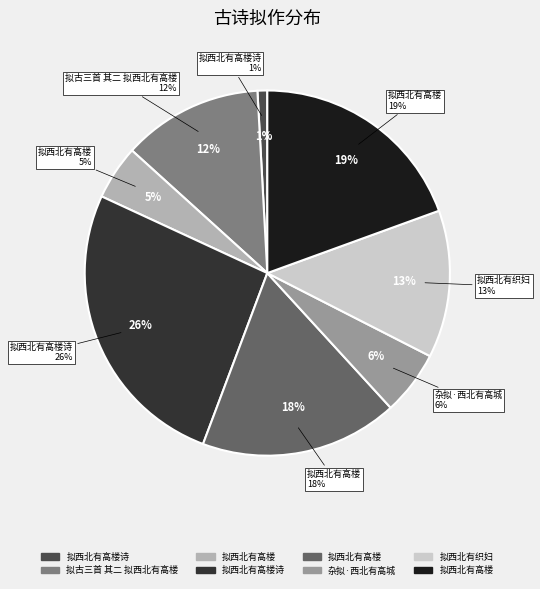

What percentage do 拟西北有高楼 and 拟西北有高楼诗 together represent?

45.6%